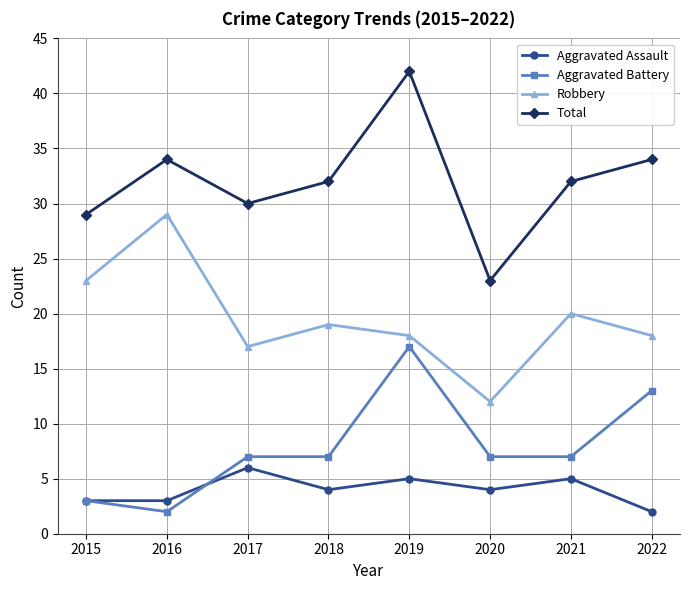

True or false: Robbery and Aggravated Battery cross at least once.

False